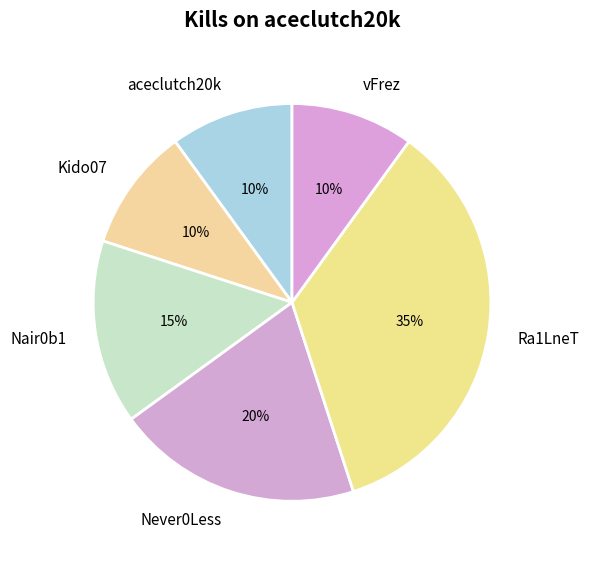

Is there a majority slice in this chart?

No